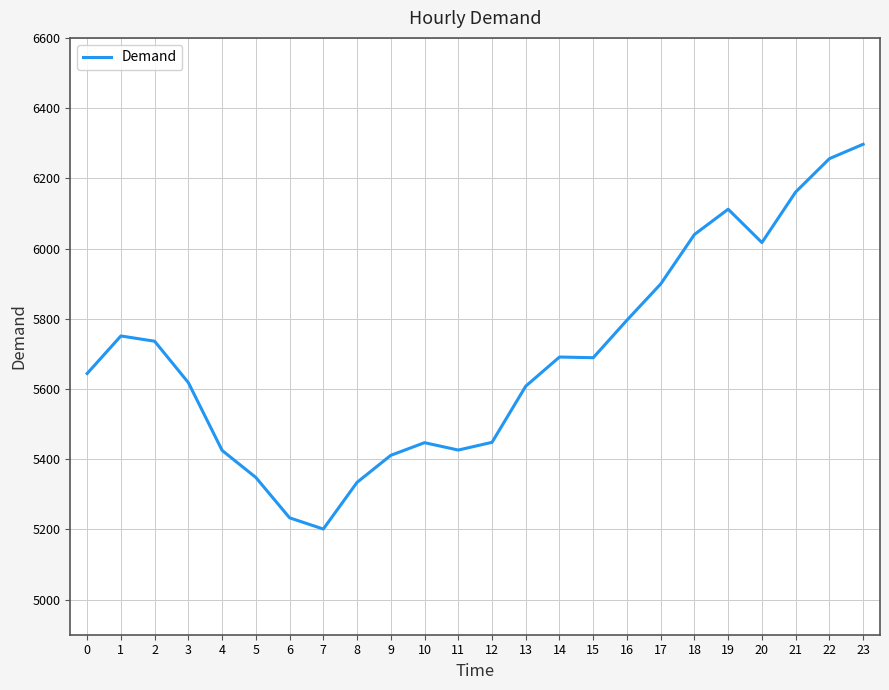

What is the greatest value displayed?

6297